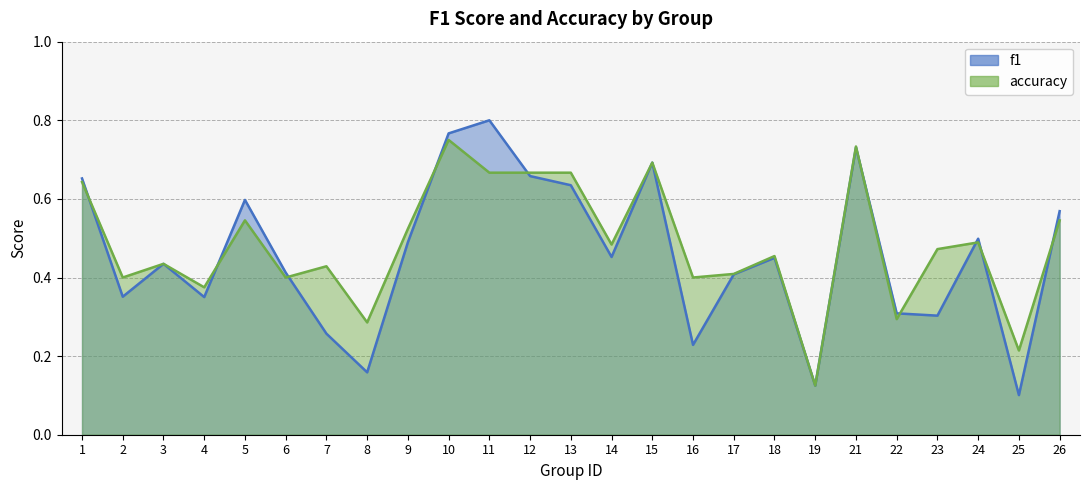

The value of accuracy at 19 is 0.1. True or false?

True